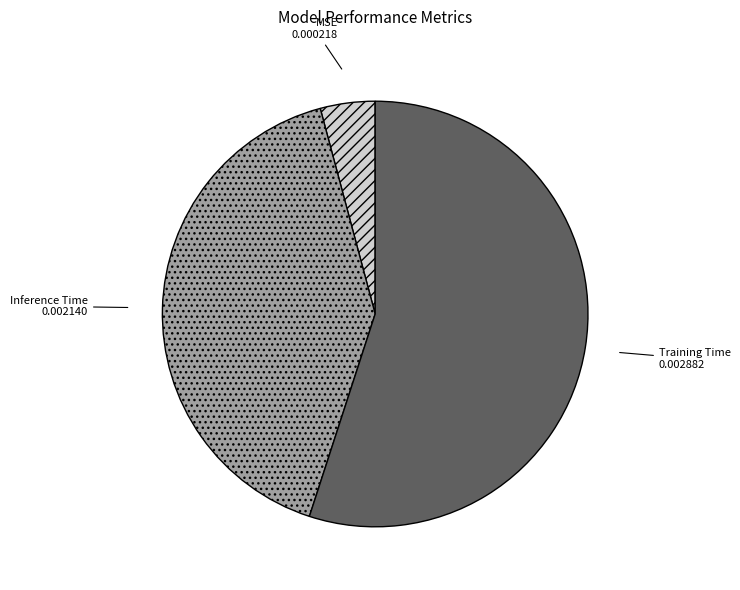

Count the number of slices in the pie.

3